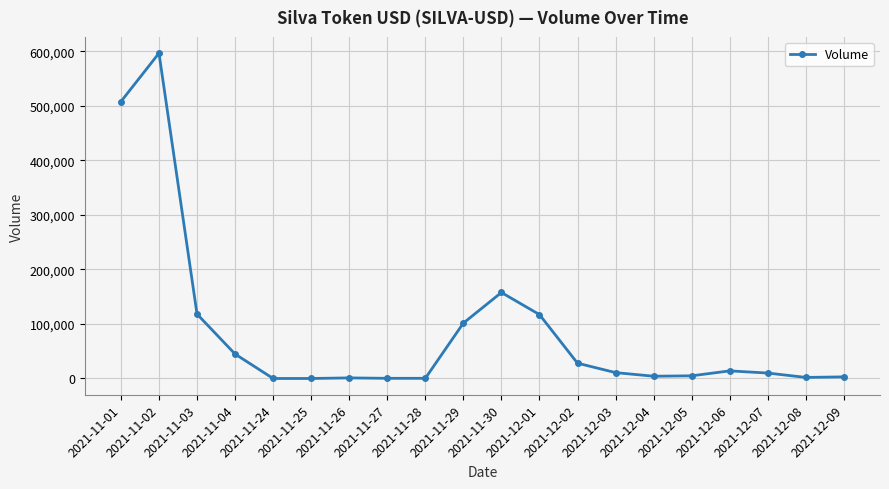

What is the sum of all values?

1723005